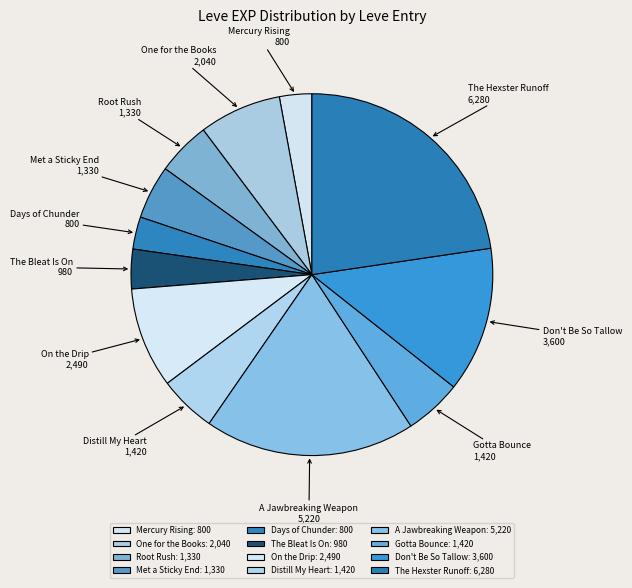

Combined, do Days of Chunder and Mercury Rising account for over 50%?

No